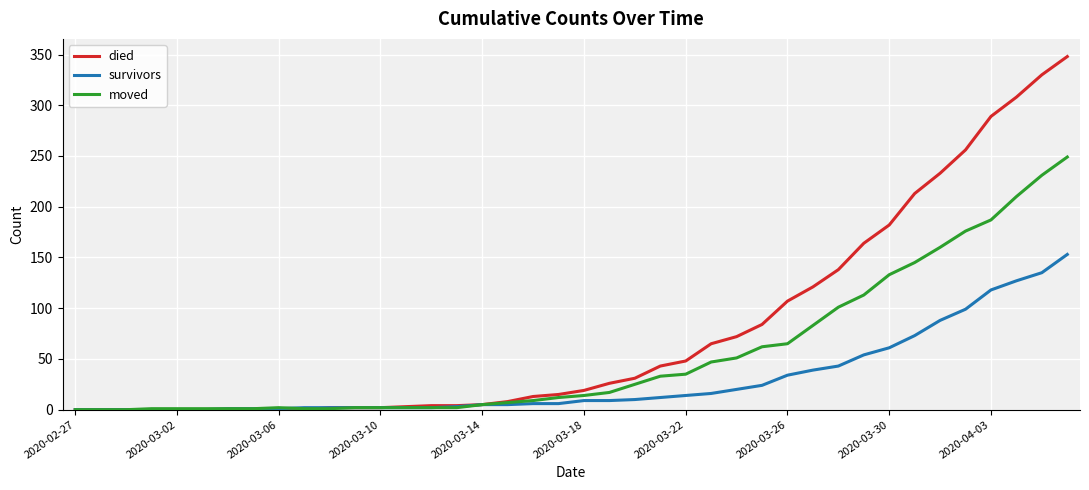

How many lines are shown in the chart?

3